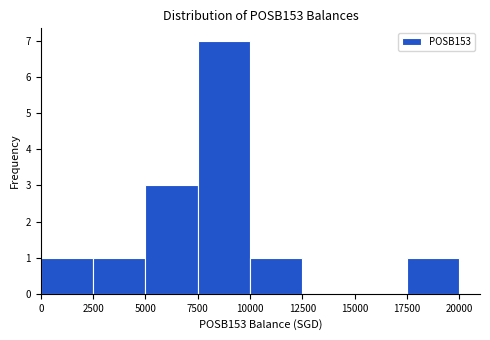

What is the height of the bar covering 7500 to 10000 on the x-axis? The values are not printed on the chart, so give them approximately, as read against the axis.

7